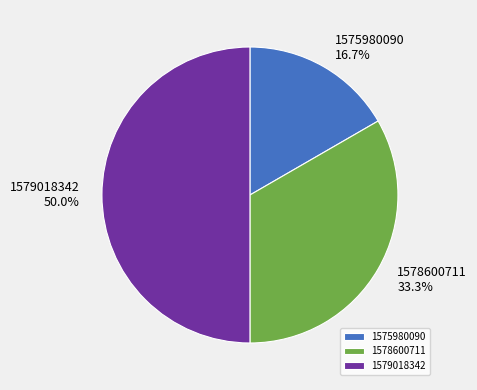

How much of the chart is everything except 1575980090?

83.3%